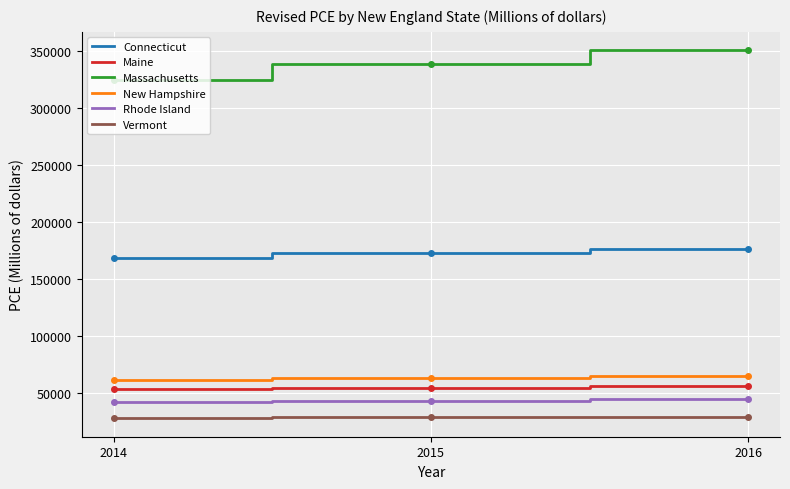

The value of Connecticut at 2014 is 97228. True or false?

False